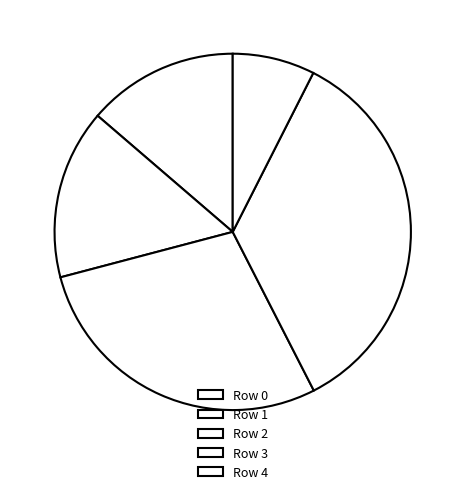

Rank the categories by value from highest to lowest.

Row 3, Row 2, Row 1, Row 0, Row 4